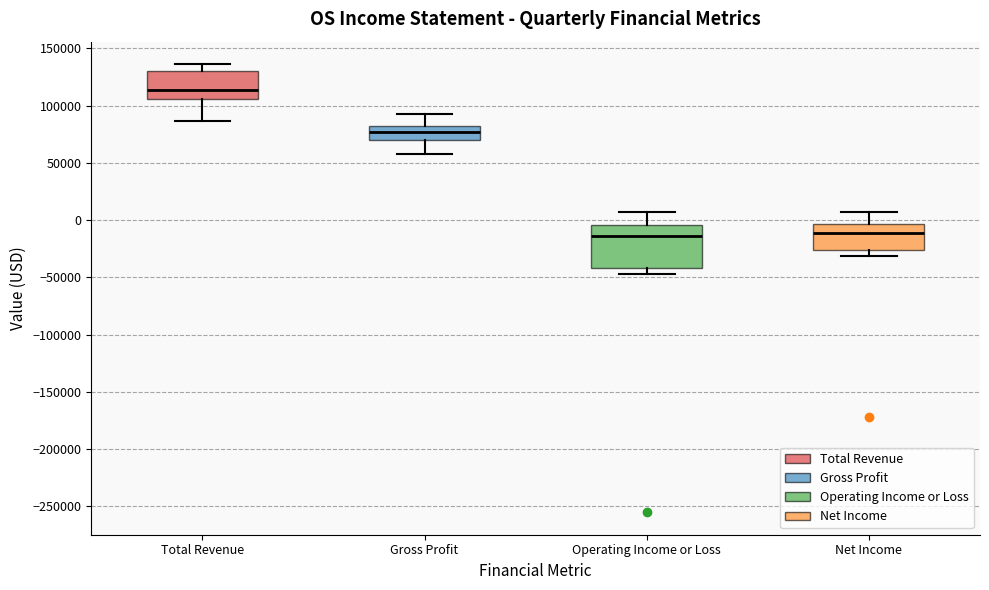

Which box is the tallest, from its lower edge to its upper edge?

Operating Income or Loss